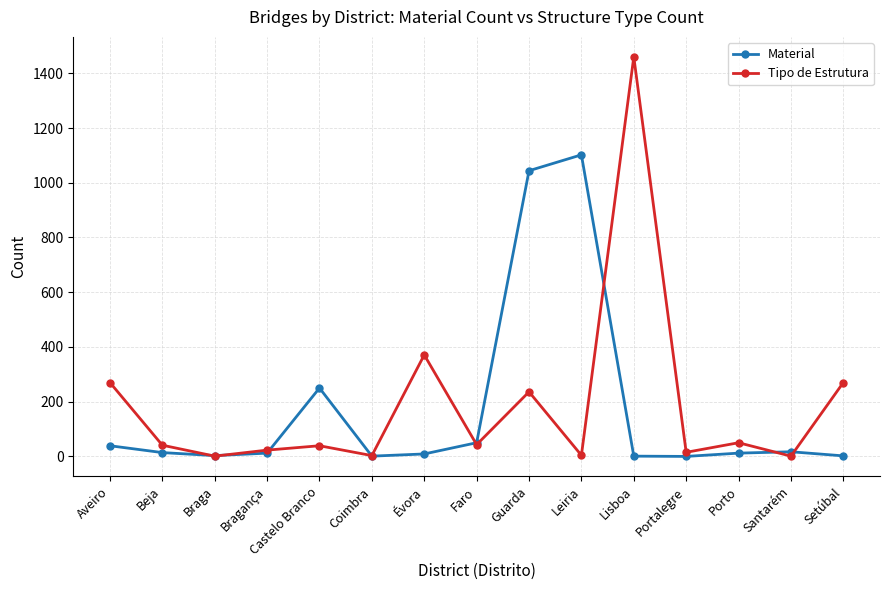

At which label does Tipo de Estrutura reach its peak?

Lisboa